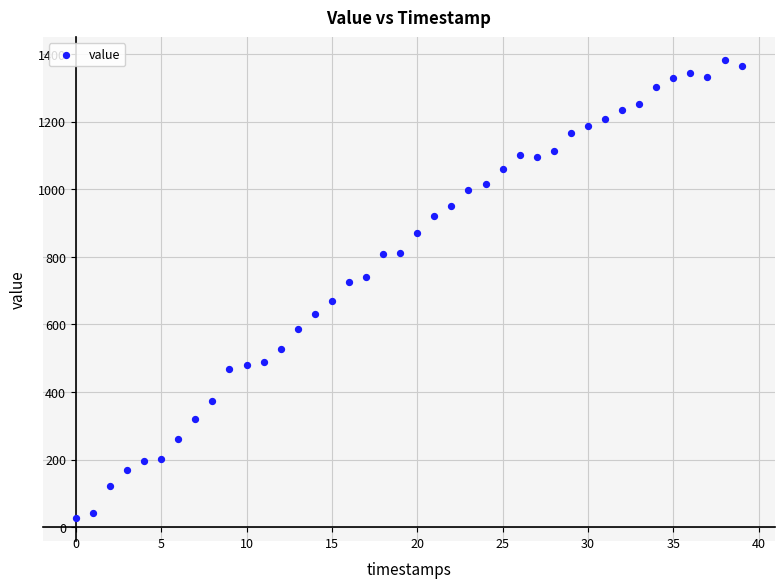

What is the range of Y values (max minus min)?

1355.2